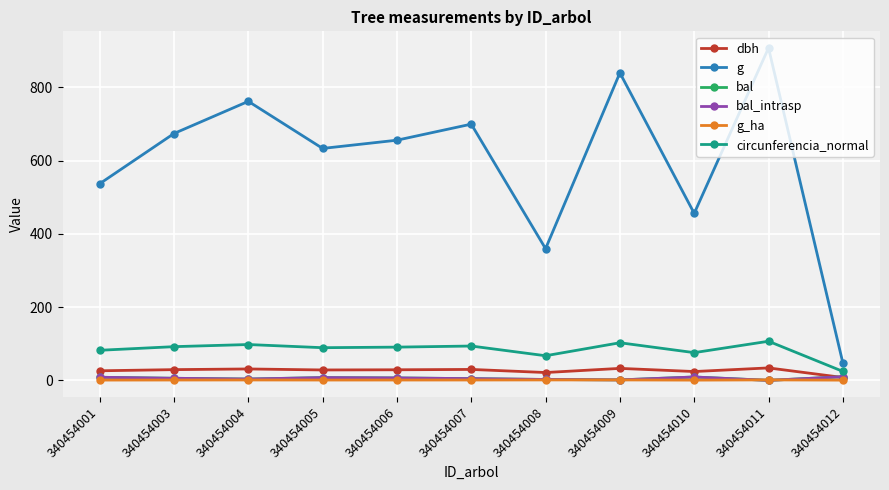

What is the difference between the second highest and minimum values in the circunferencia_normal series?

78.2